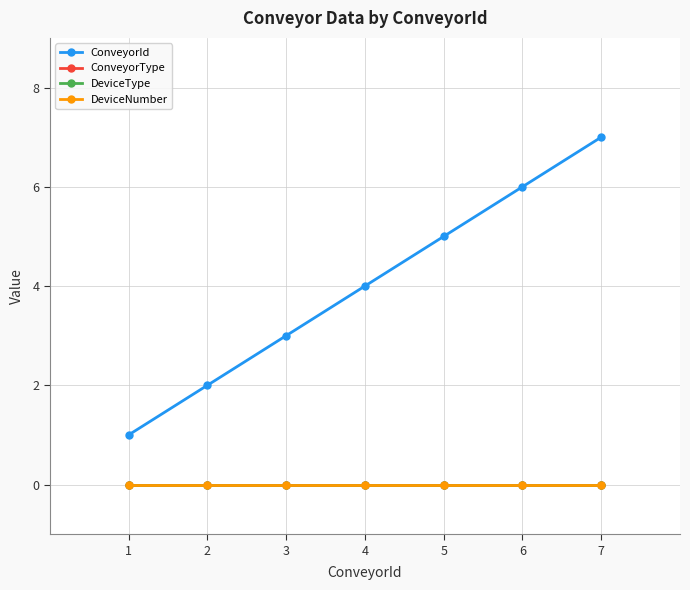

Does the chart have visible grid lines?

Yes